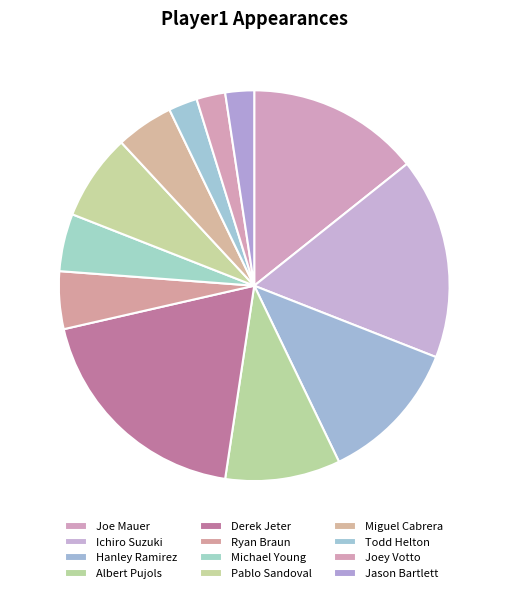

True or false: Todd Helton accounts for 1% of the total.

False